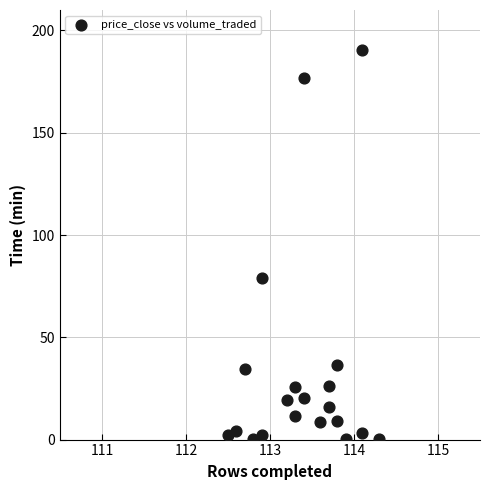

What Y value in the scatter plot is closest to 95?

79.2